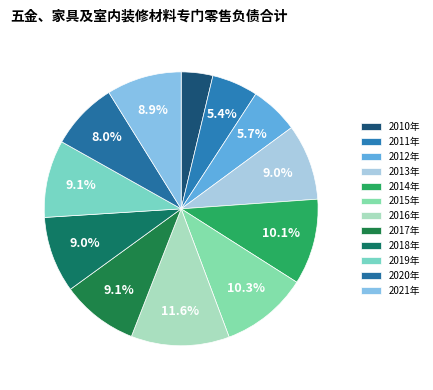

What percentage is the 2015年 slice, to the nearest percent?

10%